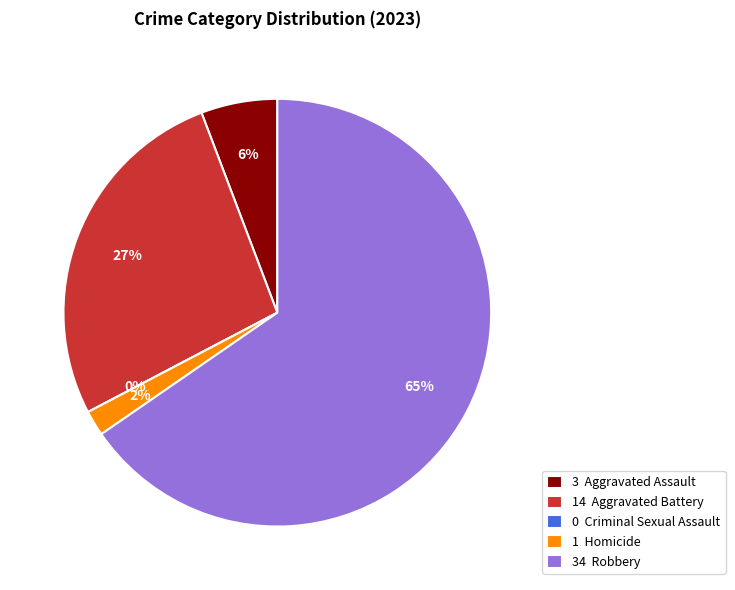

How many slices are in this pie chart?

5